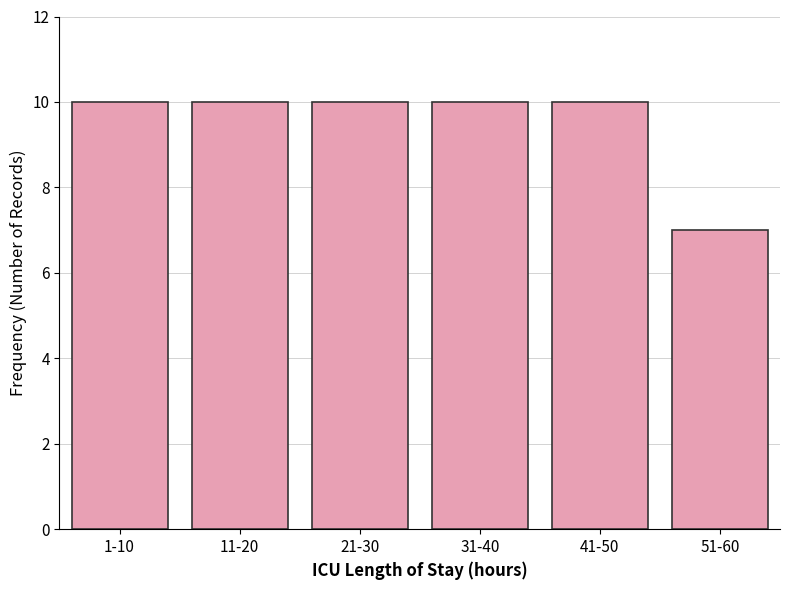

Reading right to left, what are all the values shown in this chart?

7	10	10	10	10	10